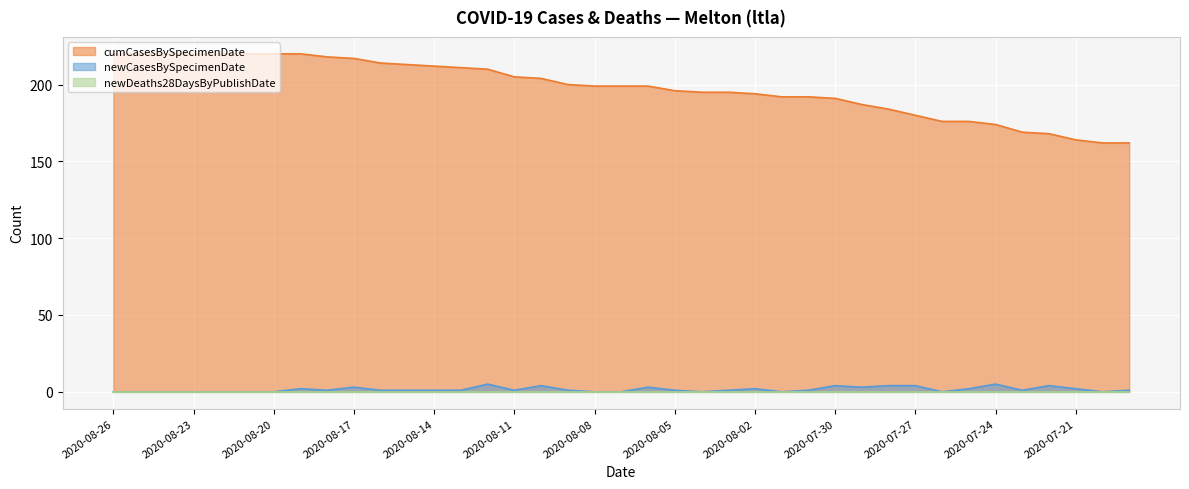

Which category has the lowest value across all series?

2020-08-26